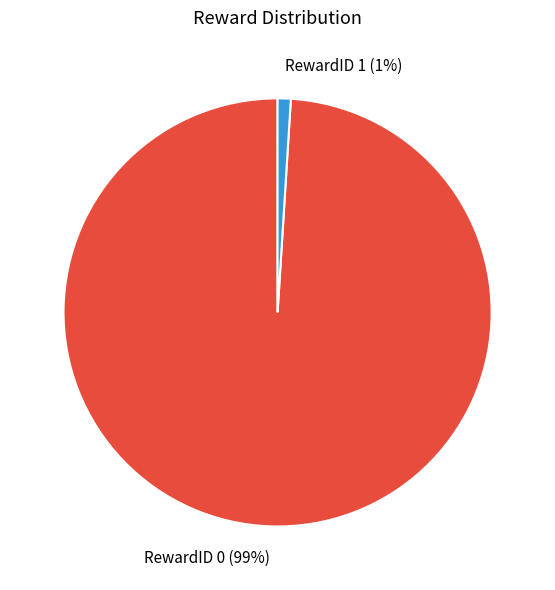

How many slices are in this pie chart?

2